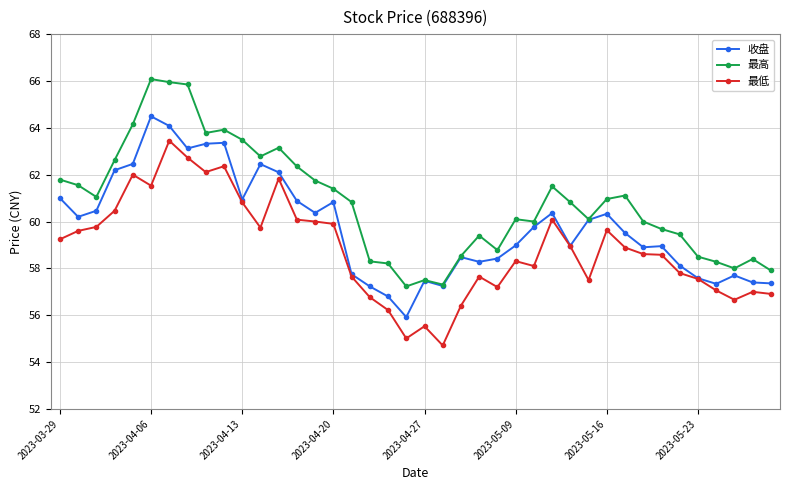

List the series in order of their peak value, highest first.

最高, 收盘, 最低